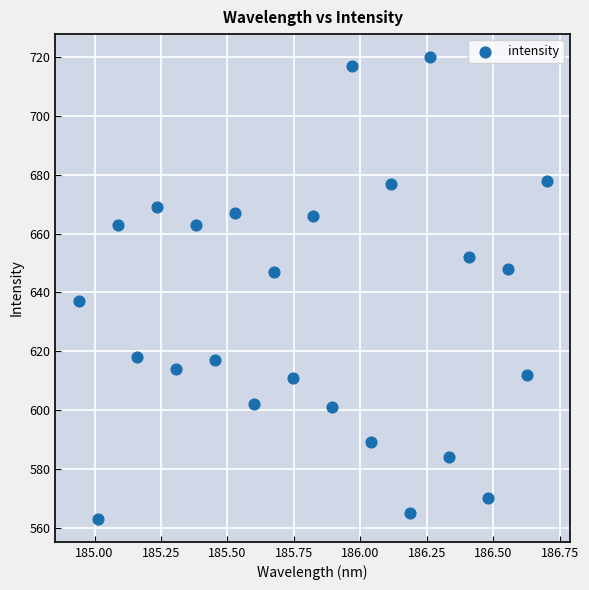

What Y value in the scatter plot is closest to 641?

637